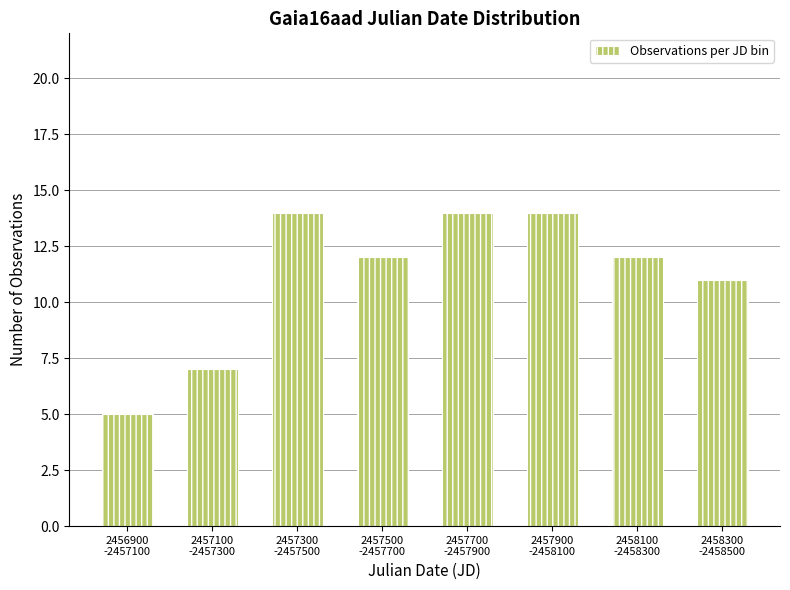

Reading left to right, what are all the values shown in this chart?

5	7	14	12	14	14	12	11